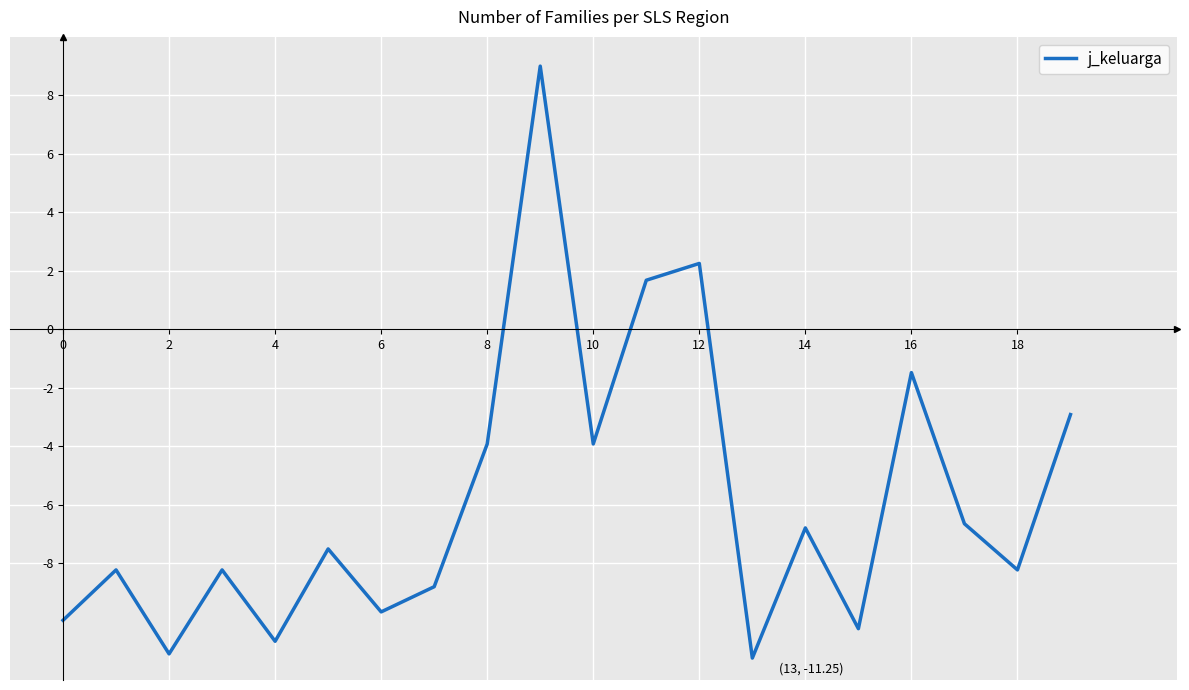

What is the greatest value displayed?

9.0